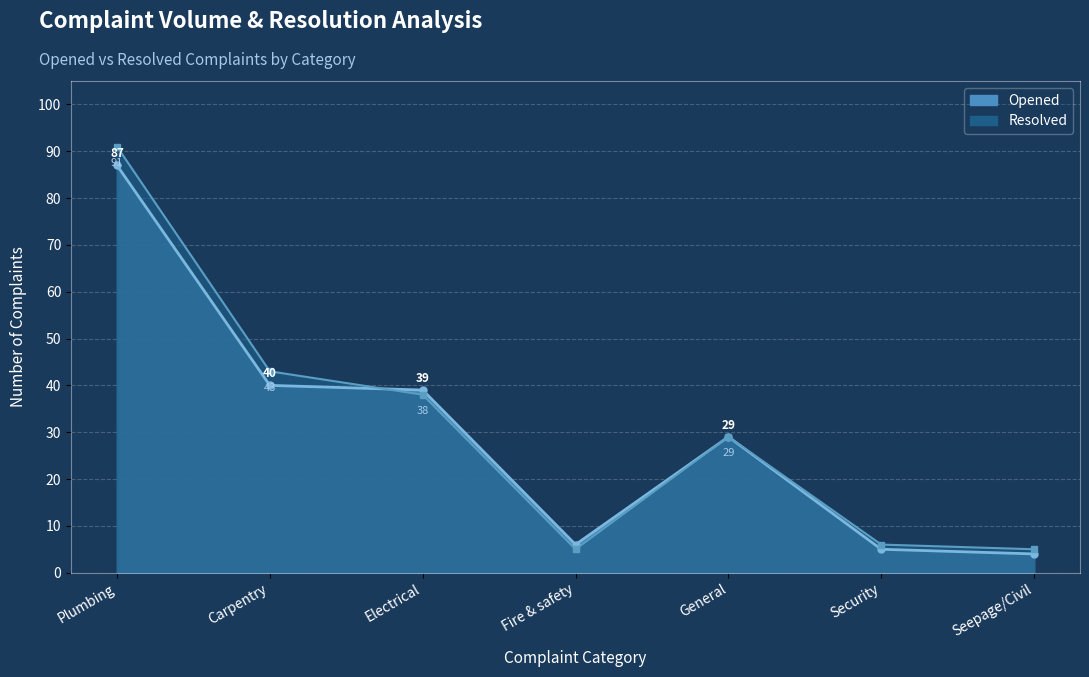

What is the difference between the Opened values at Plumbing and General?

58